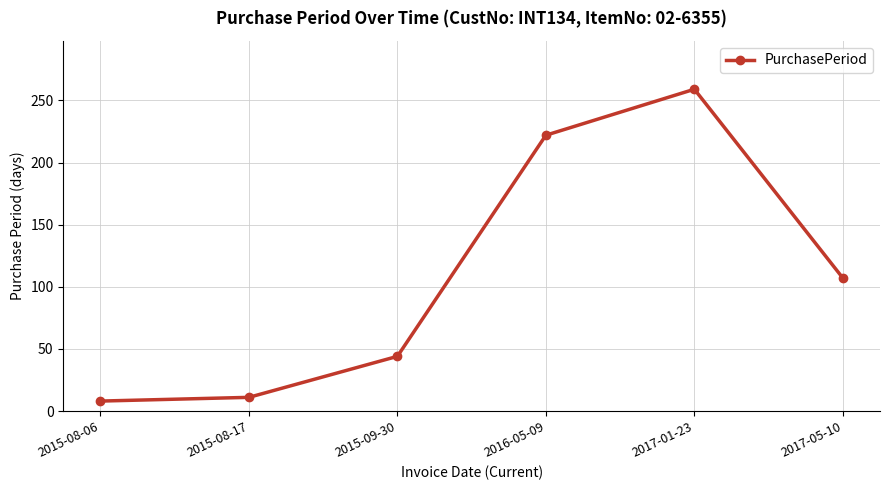

Is this an area chart (filled region under the line)?

No